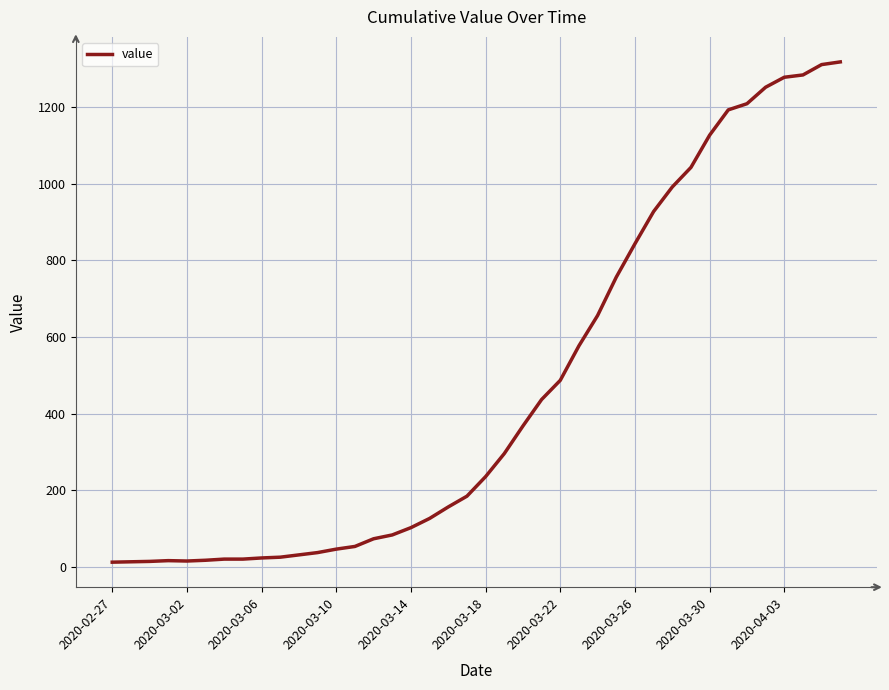

What is the sum of all values?

18666